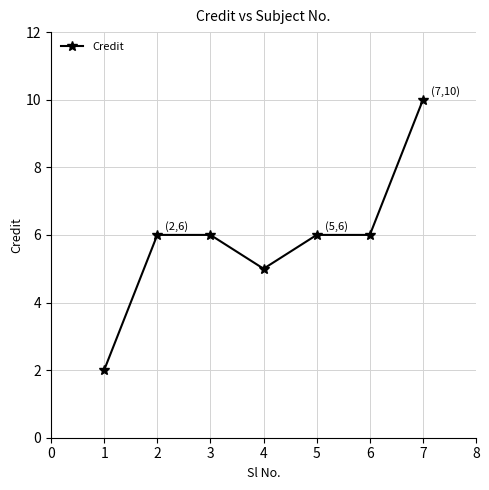

What is the value of the 7th point from the left?

10